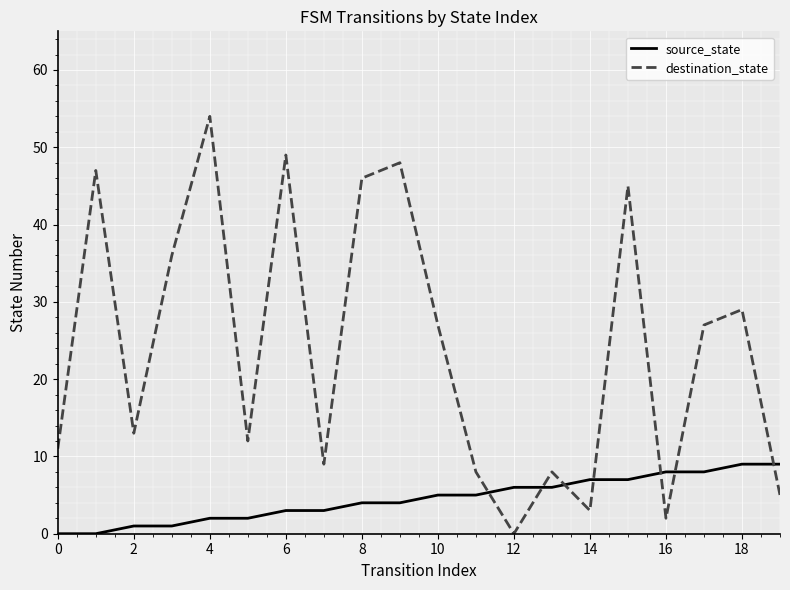

Which series has the largest total across all categories?

destination_state